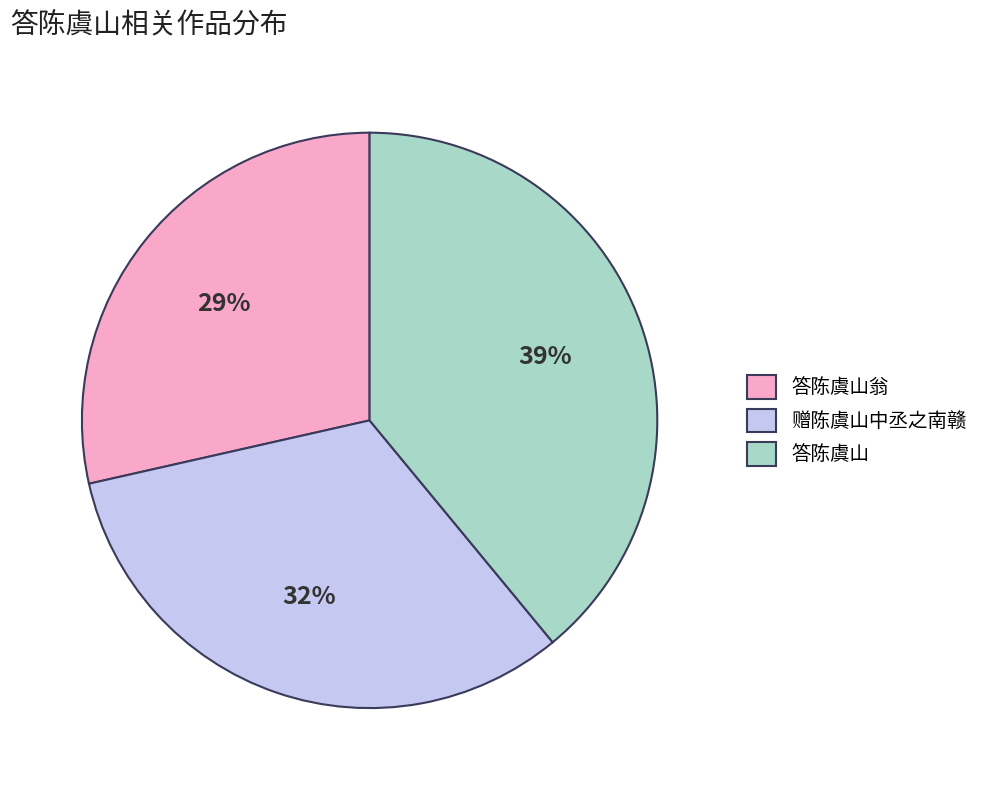

Is there a majority slice in this chart?

No